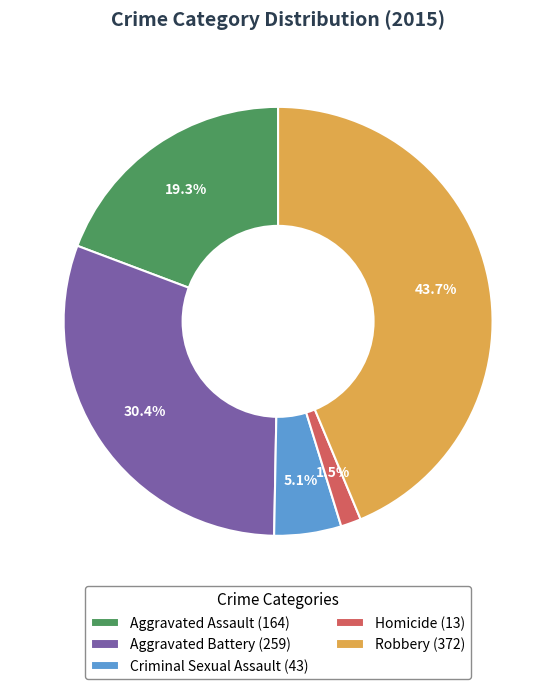

Which category has the smallest portion of the pie?

Homicide